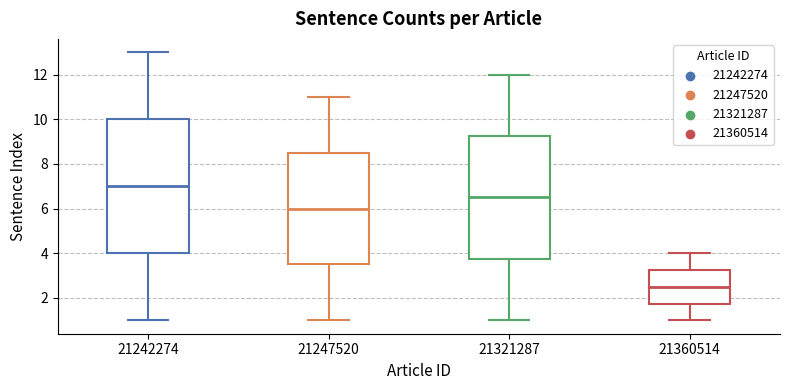

Reading left to right, read every box against the y-axis: the position of its median line, the range the box covers, and the ends of its whiskers. The values are not printed on the chart, so give them approximately, as read against the axis.

21242274: median 7.0, box 4.0 to 10.0, whiskers 1.0 to 13.0
21247520: median 6.0, box 3.6 to 8.6, whiskers 1.0 to 11.0
21321287: median 6.6, box 3.8 to 9.2, whiskers 1.0 to 12.0
21360514: median 2.6, box 1.8 to 3.2, whiskers 1.0 to 4.0